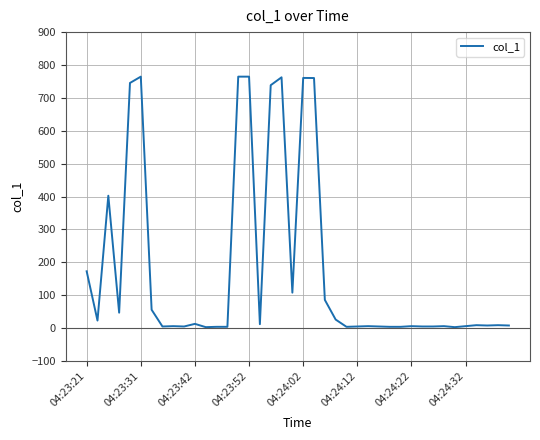

What is the greatest value displayed?

764.6